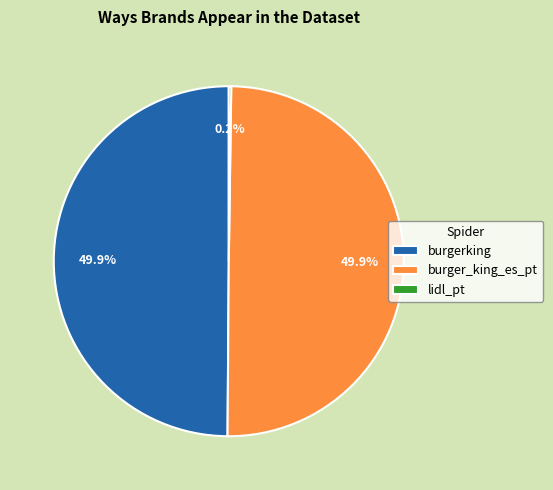

Do burger_king_es_pt and burgerking together represent more than half of the pie?

Yes